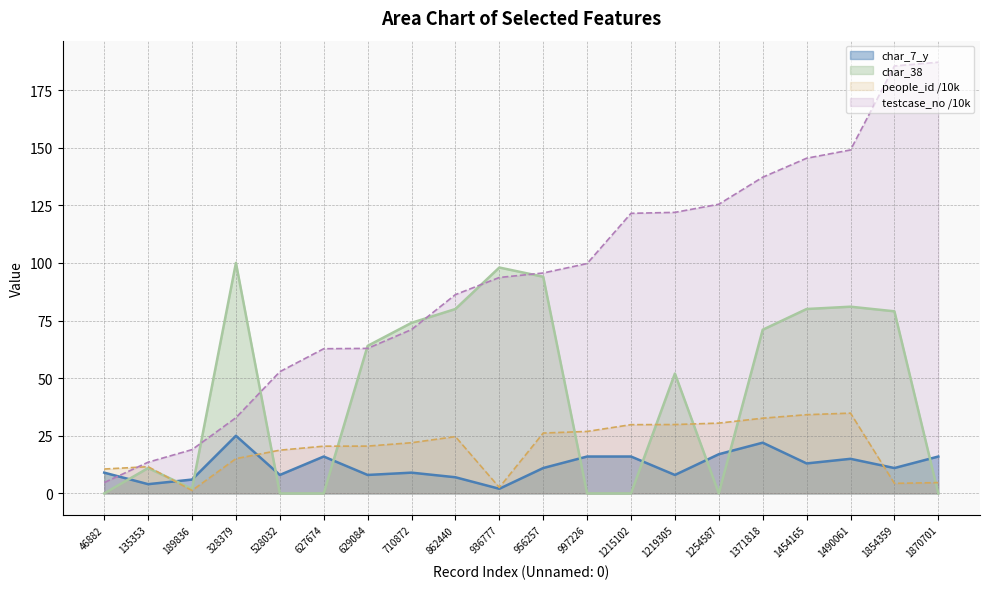

What is the lowest value of the char_7_y series?

2.0